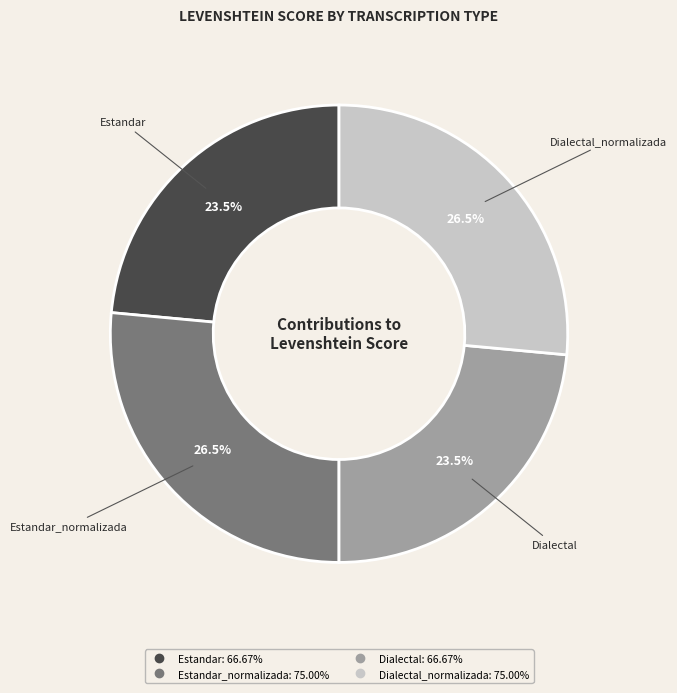

Does any single category account for the majority?

No